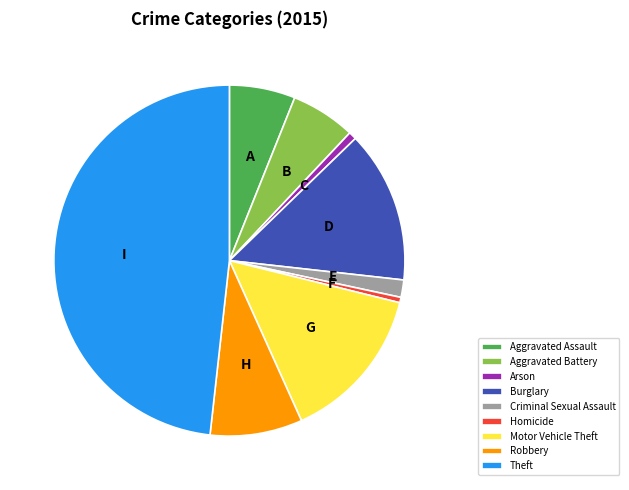

Is there any slice that represents more than half of the pie?

No